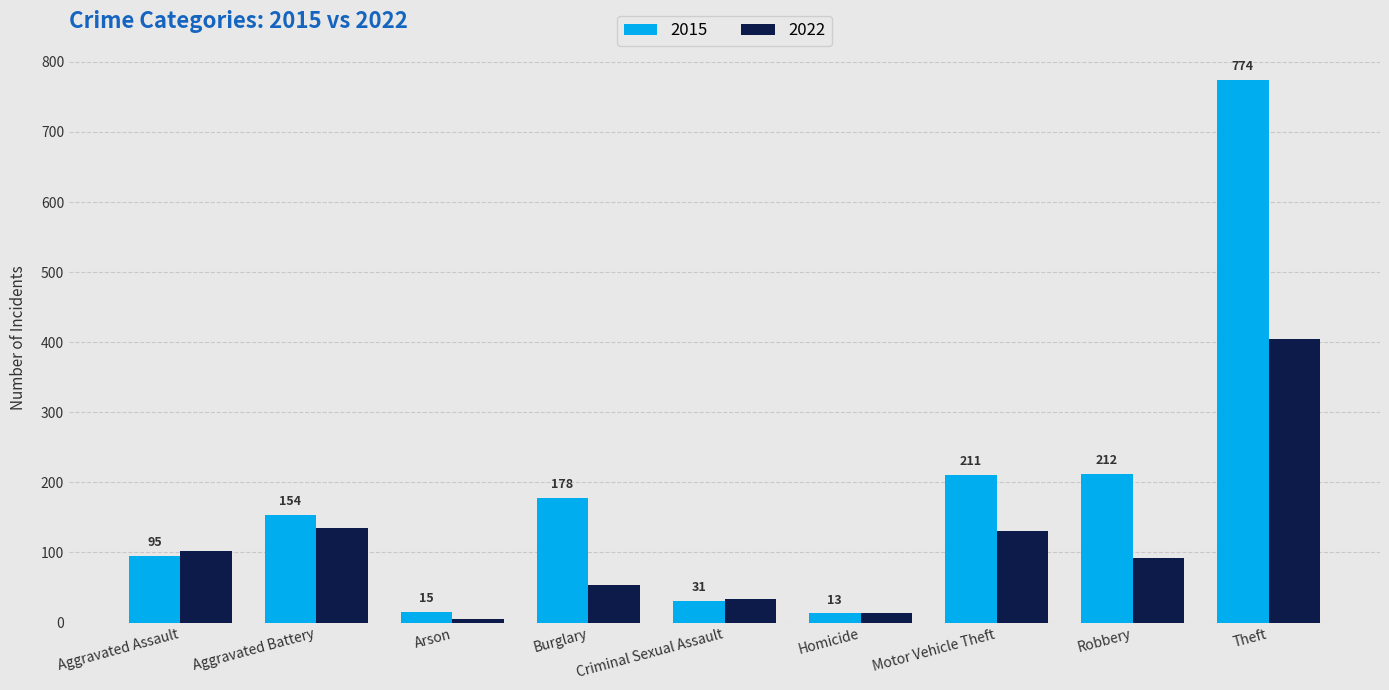

What is the label of the 5th bar from the right?

Criminal Sexual Assault